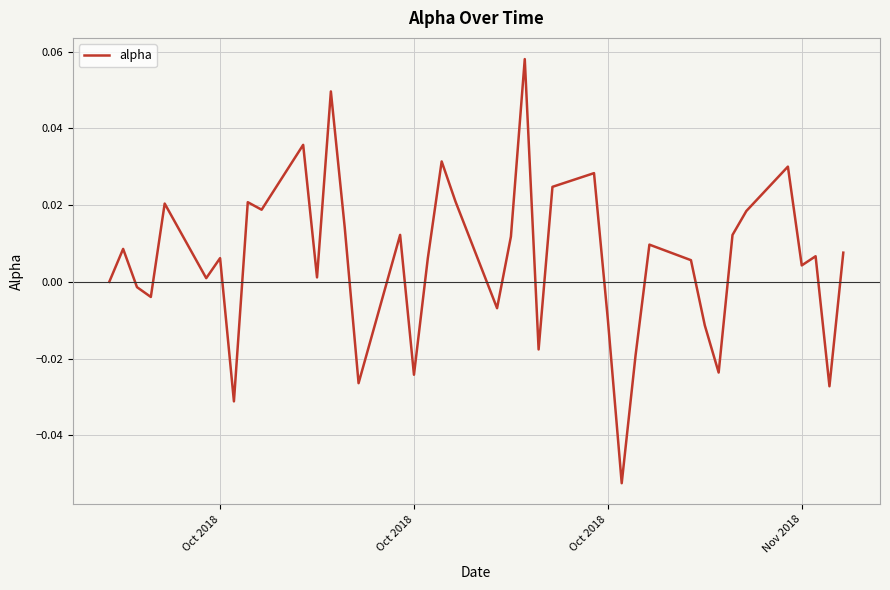

Does the chart have visible grid lines?

Yes